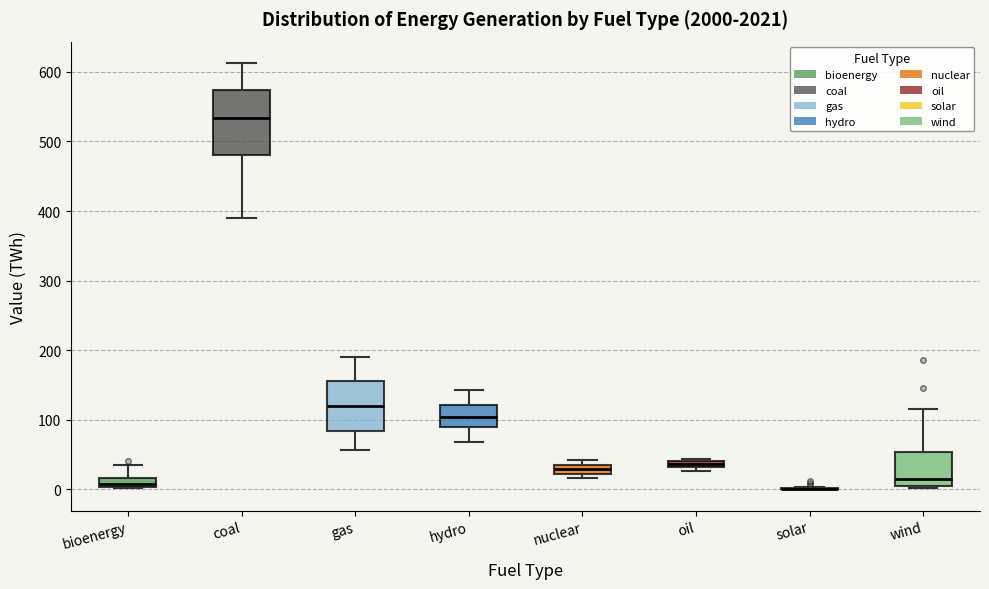

Where is the lower edge of the box for bioenergy on the y-axis? The values are not printed on the chart, so give them approximately, as read against the axis.

0